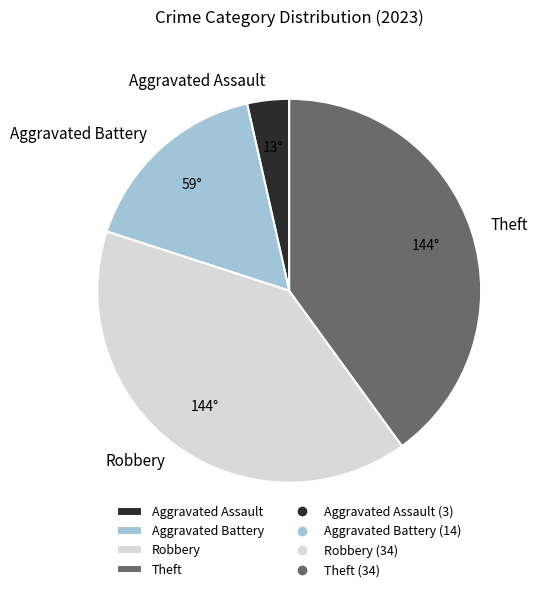

Which has a higher value, Aggravated Assault or Aggravated Battery?

Aggravated Battery